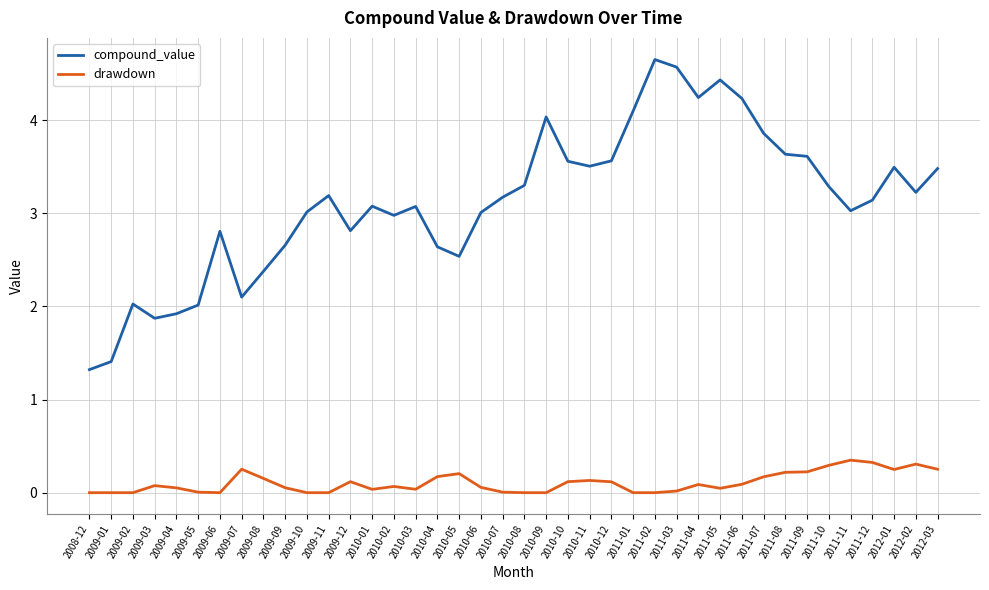

What position from the left is 2010-09?

22